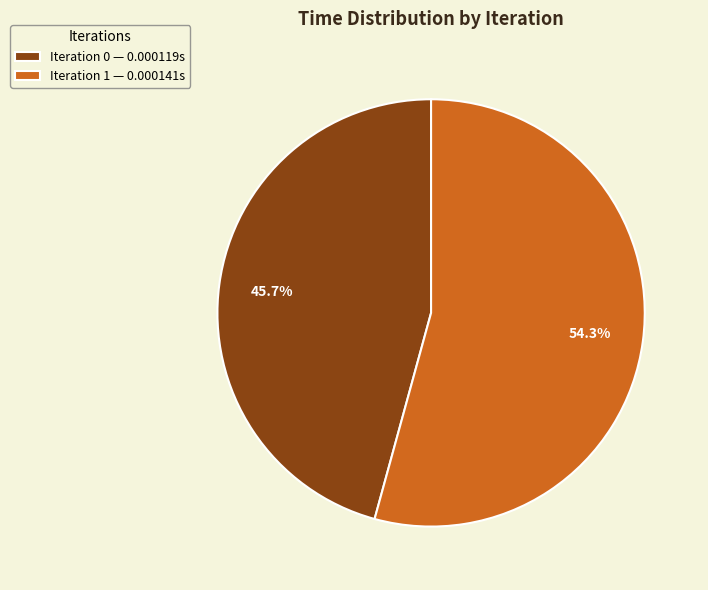

Which category has the biggest portion of the pie?

Iteration 1 — 0.000141s